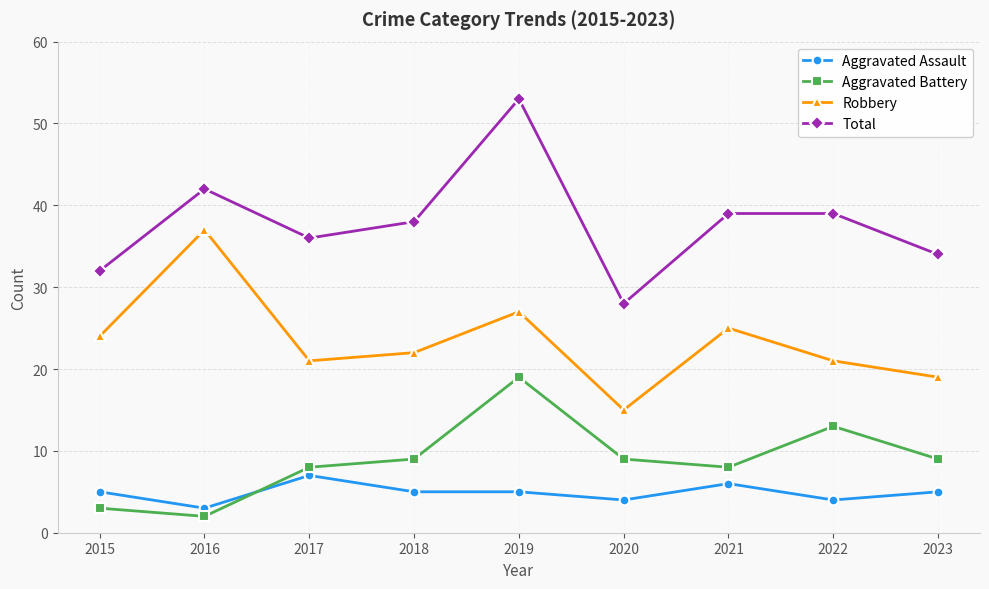

At 2021, list the series in order from largest to smallest.

Total, Robbery, Aggravated Battery, Aggravated Assault